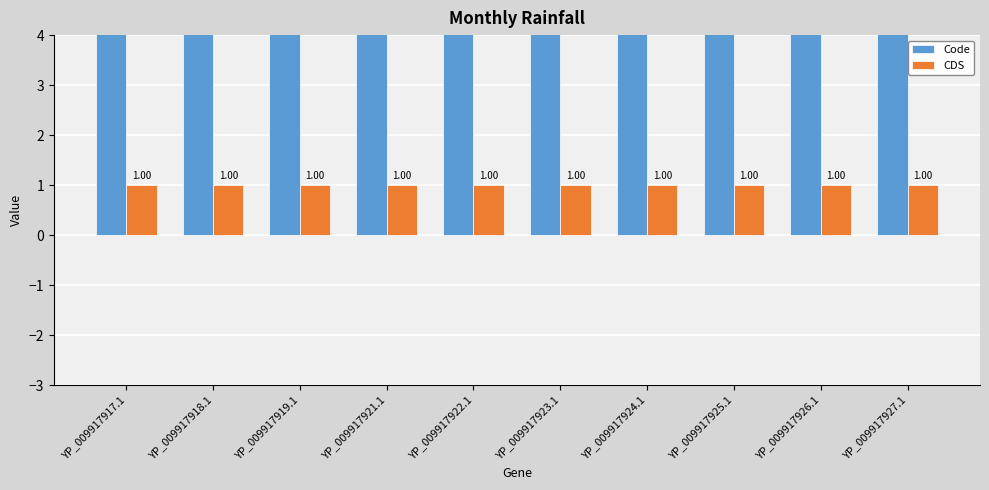

Which series has the largest total across all categories?

Code